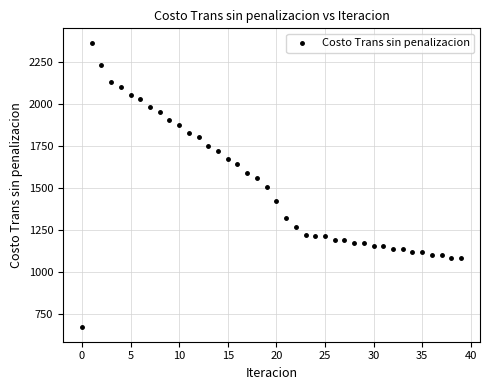

What is the range of Y values (max minus min)?

1693.3